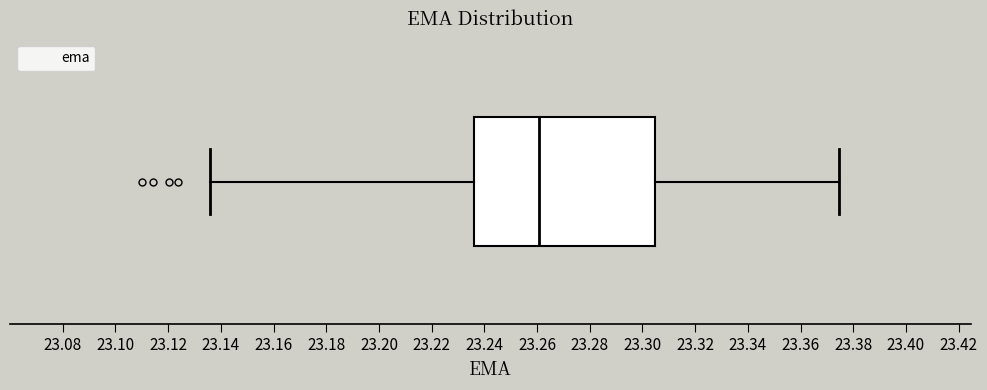

Read this box plot against the x-axis: the position of the median line, the range covered by the box, and the ends of both whiskers. The values are not printed on the chart, so give them approximately, as read against the axis.

median 23.260, box 23.236 to 23.304, whiskers 23.136 to 23.374